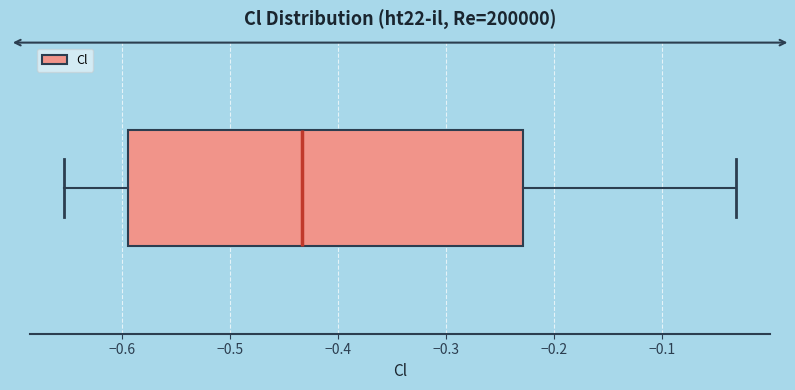

Transcribe this box plot: give where the median line is, the range the box spans, and where the two whiskers end, as read against the x-axis. The values are not printed on the chart, so give them approximately, as read against the axis.

median -0.43, box -0.59 to -0.23, whiskers -0.65 to -0.03